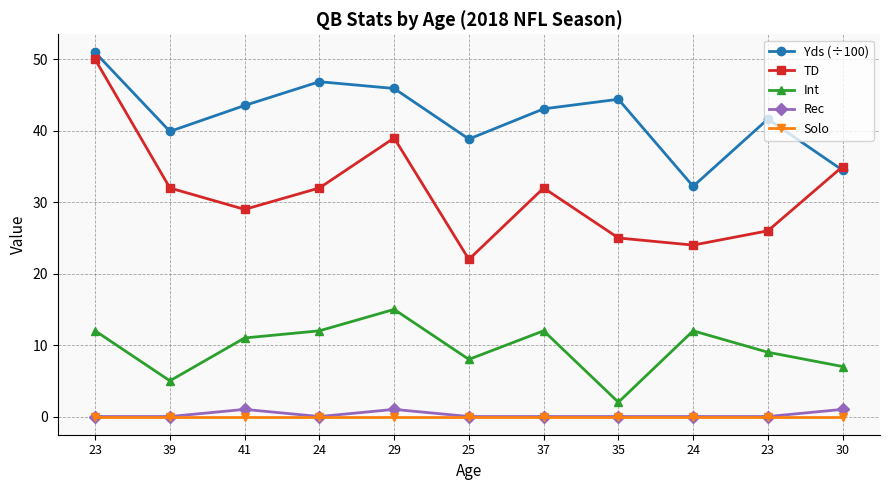

What are all the series names shown in the legend?

Yds (÷100), TD, Int, Rec, Solo